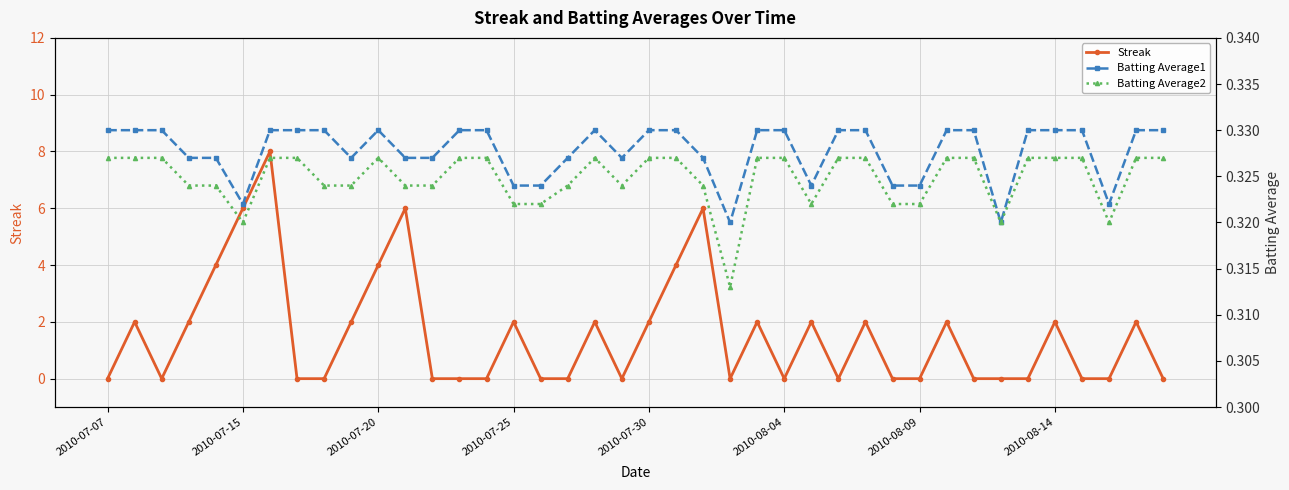

The Streak series shows 5.6 at 2010-08-04. True or false?

False